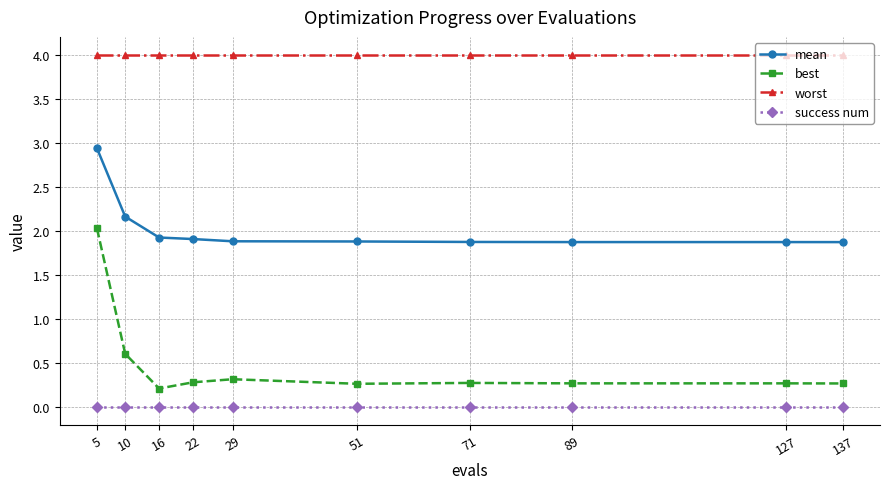

True or false: success num has a value of 0.0 at 137.

True